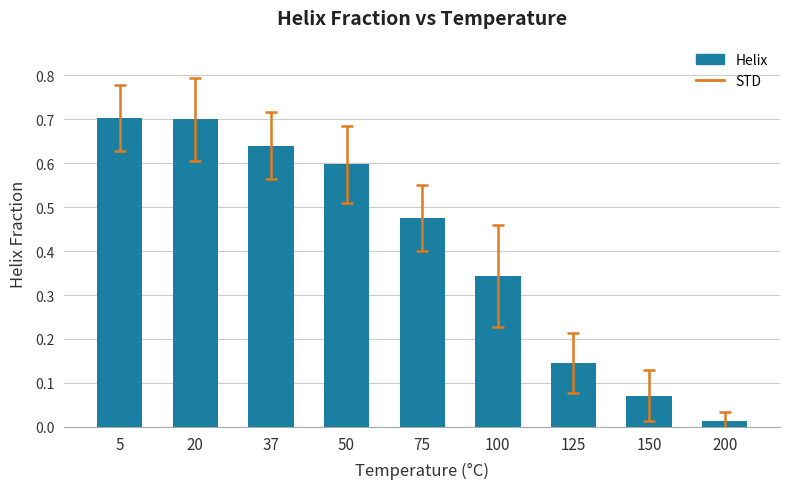

At which label is the value closest to 0?

200